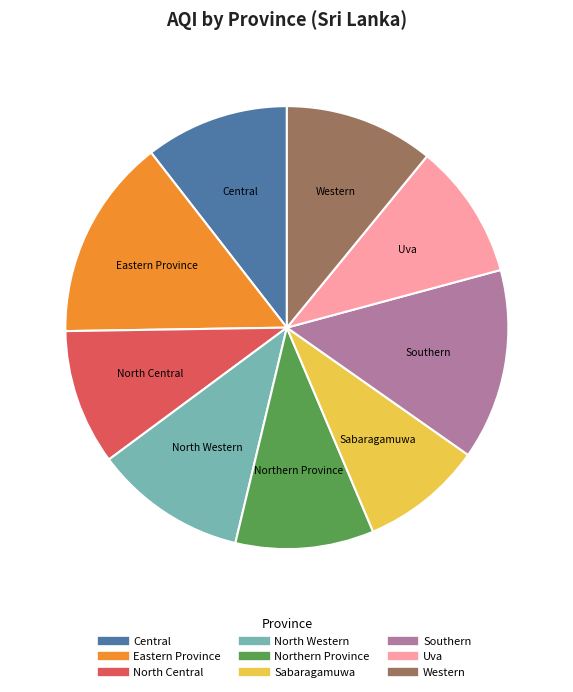

Count the number of slices in the pie.

9